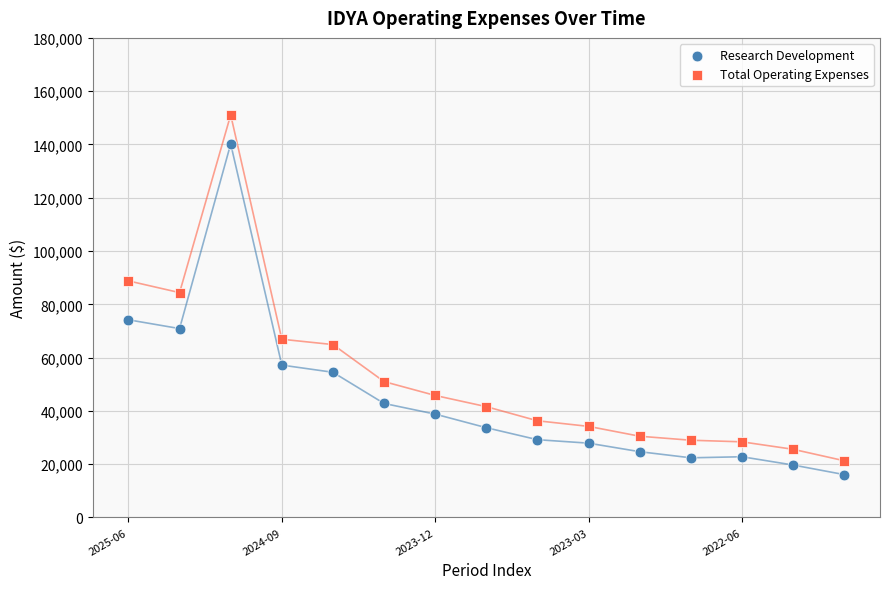

Which series contains the highest Y value?

Total Operating Expenses